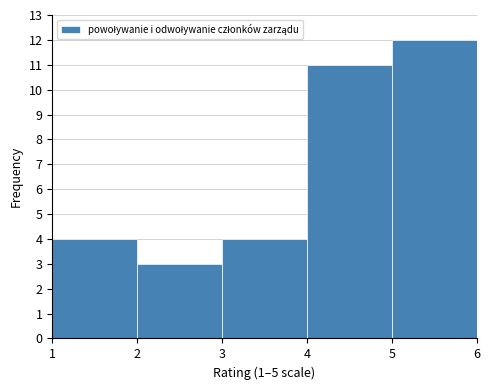

Reading left to right, list every bar in this chart as the range it spans on the x-axis followed by its height. The values are not printed on the chart, so give them approximately, as read against the axis.

1 to 2: 4
2 to 3: 3
3 to 4: 4
4 to 5: 11
5 to 6: 12